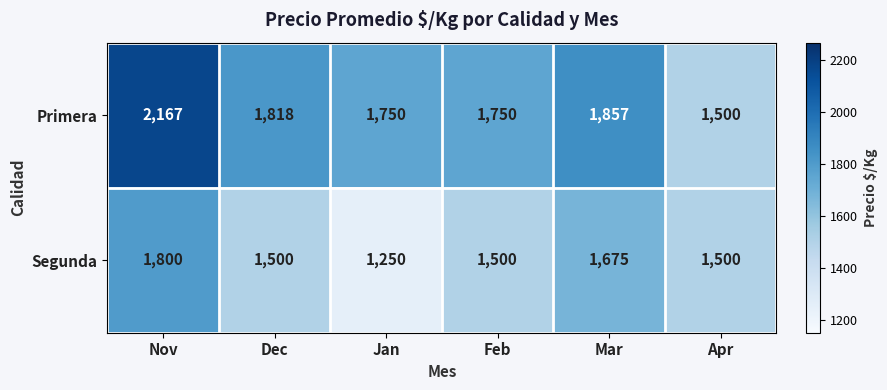

At which label does Primera first exceed 1818?

Nov